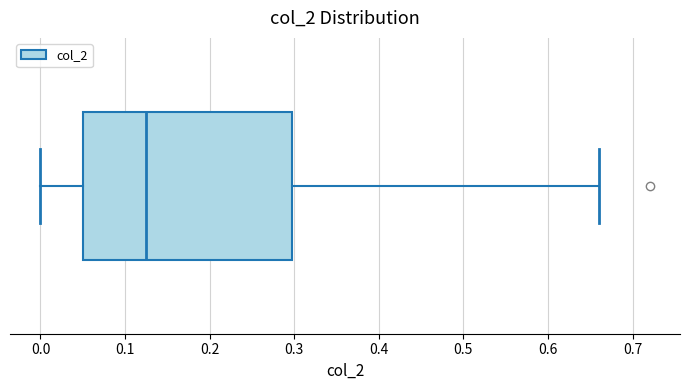

Transcribe this box plot: give where the median line is, the range the box spans, and where the two whiskers end, as read against the x-axis. The values are not printed on the chart, so give them approximately, as read against the axis.

median 0.13, box 0.05 to 0.30, whiskers 0.00 to 0.66